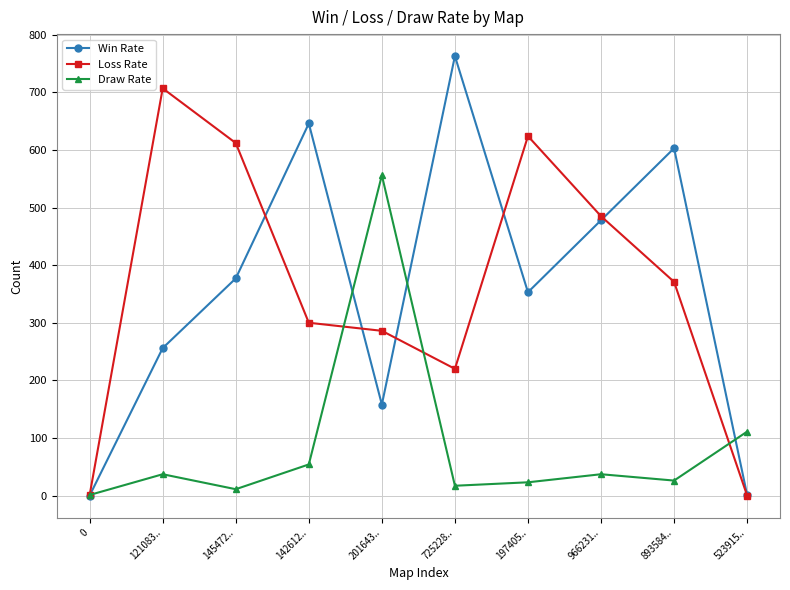

Rank the series by their maximum value, from highest to lowest.

Win Rate, Loss Rate, Draw Rate